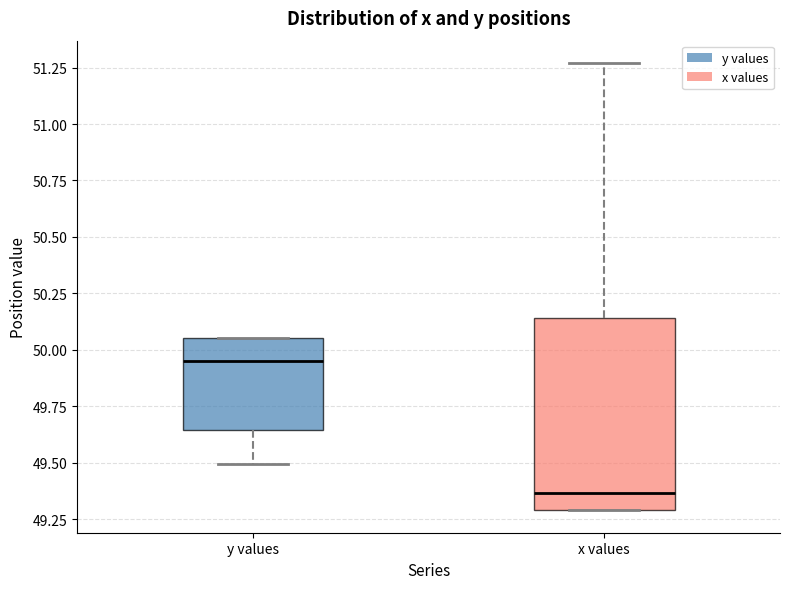

Which box has the lowest median line?

x values